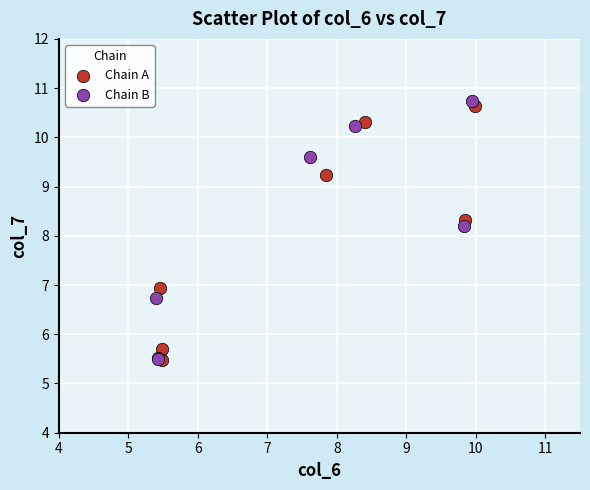

Which series has the widest spread of Y values?

Chain B